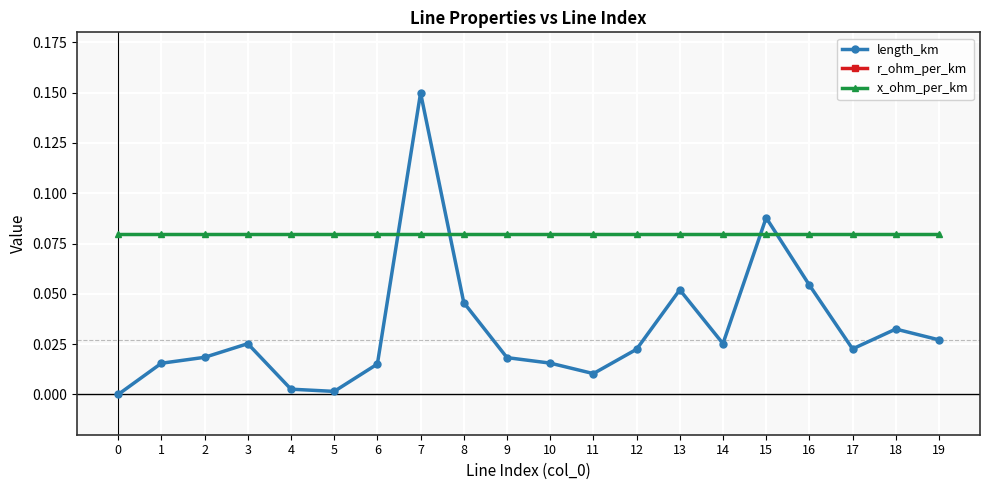

Is it true that x_ohm_per_km equals 0.1 at 11?

True